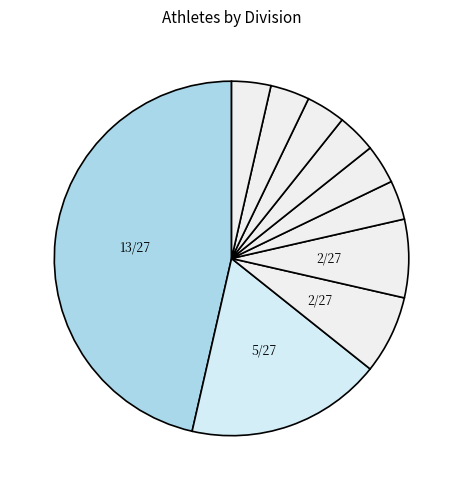

Count the number of slices in the pie.

10